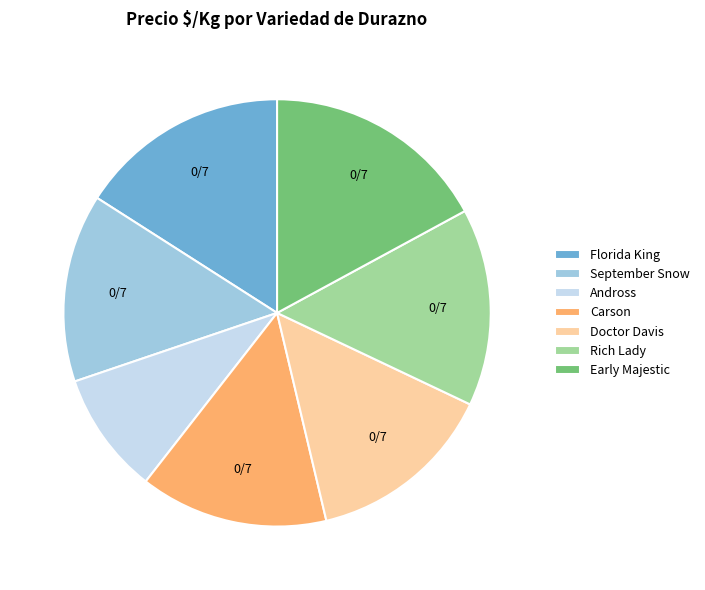

Is it true that Early Majestic is 17% of the pie?

True